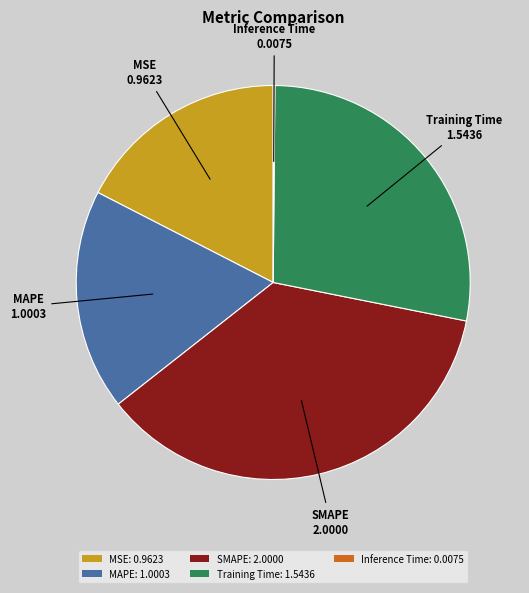

The Training Time: 1.5436 slice represents 40% of the pie. True or false?

False